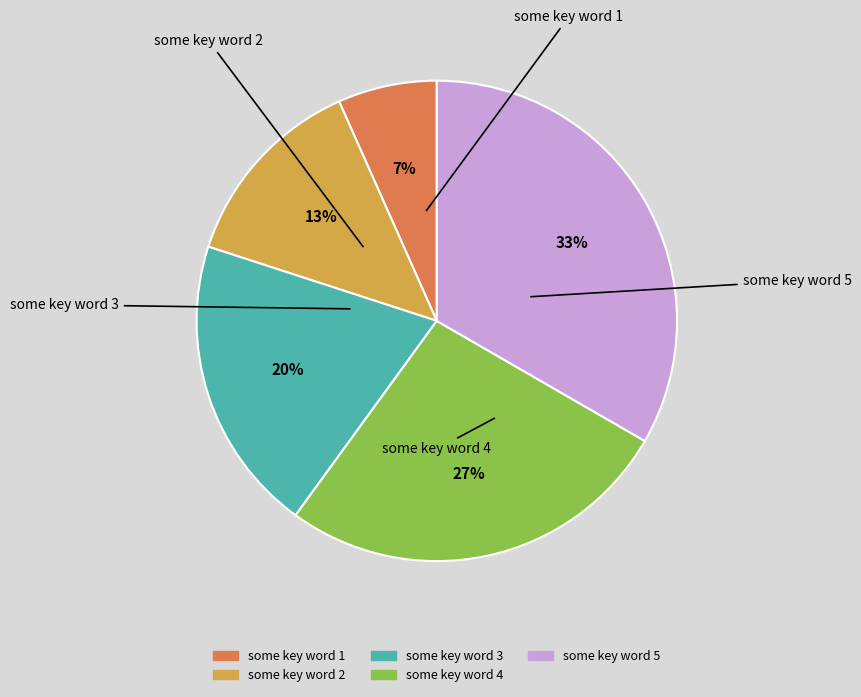

True or false: some key word 1 accounts for 21% of the total.

False